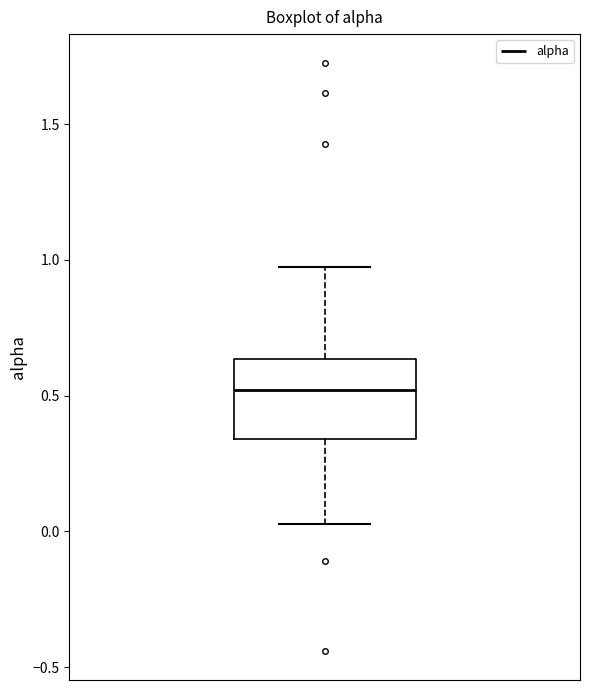

Read this box plot against the y-axis: the position of the median line, the range covered by the box, and the ends of both whiskers. The values are not printed on the chart, so give them approximately, as read against the axis.

median 0.50, box 0.35 to 0.65, whiskers 0.05 to 0.95